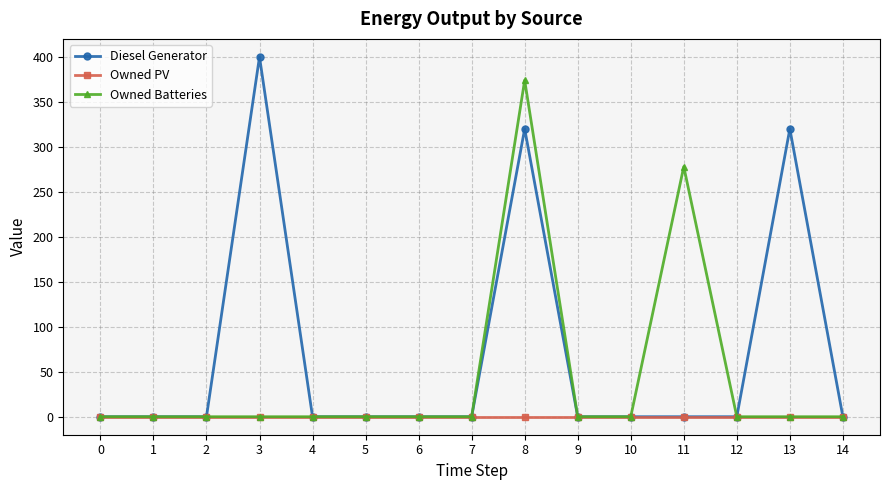

Is it true that Owned PV equals 0 at 2?

True